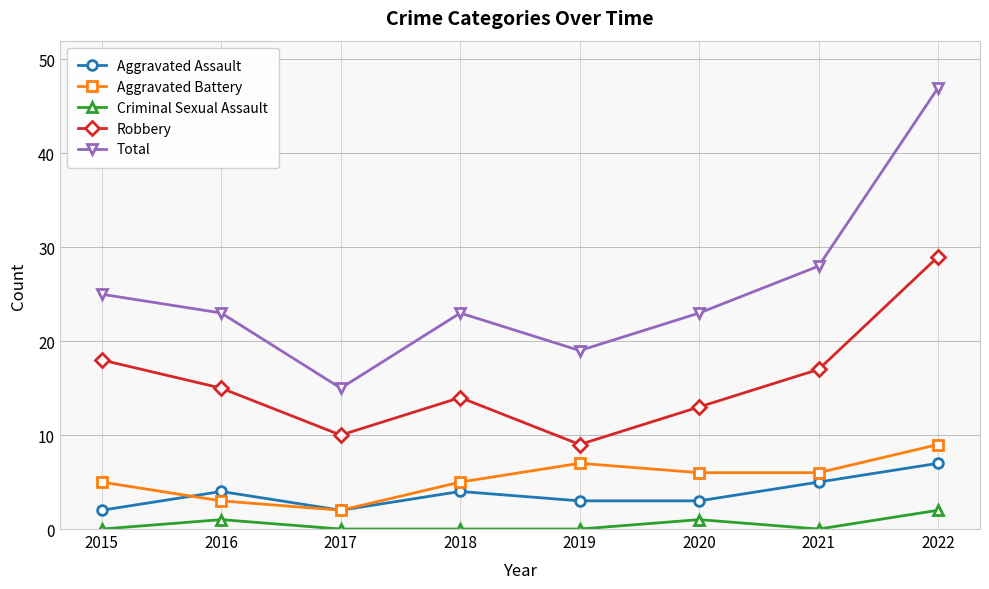

What is the value of the Total point at the 6th from the left?

23